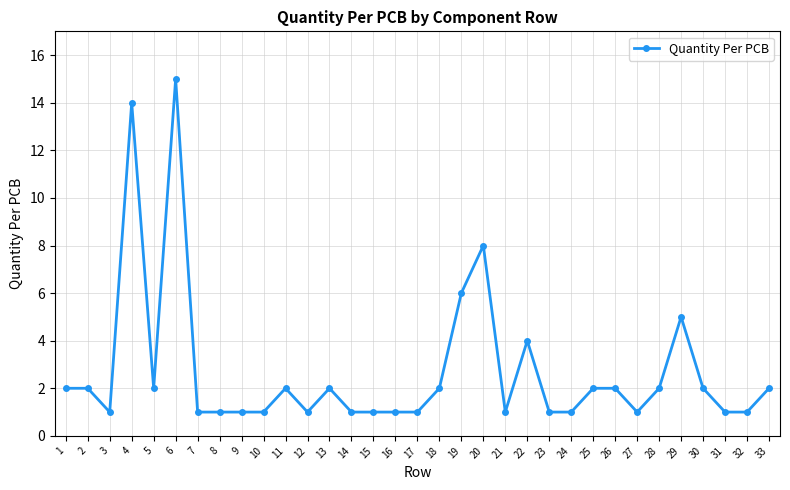

The value at 12 is 1. True or false?

True